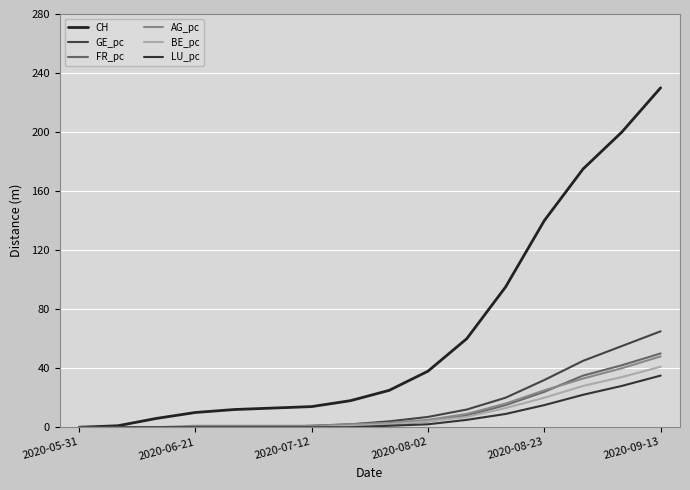

Does the chart display data point markers on the line(s)?

No